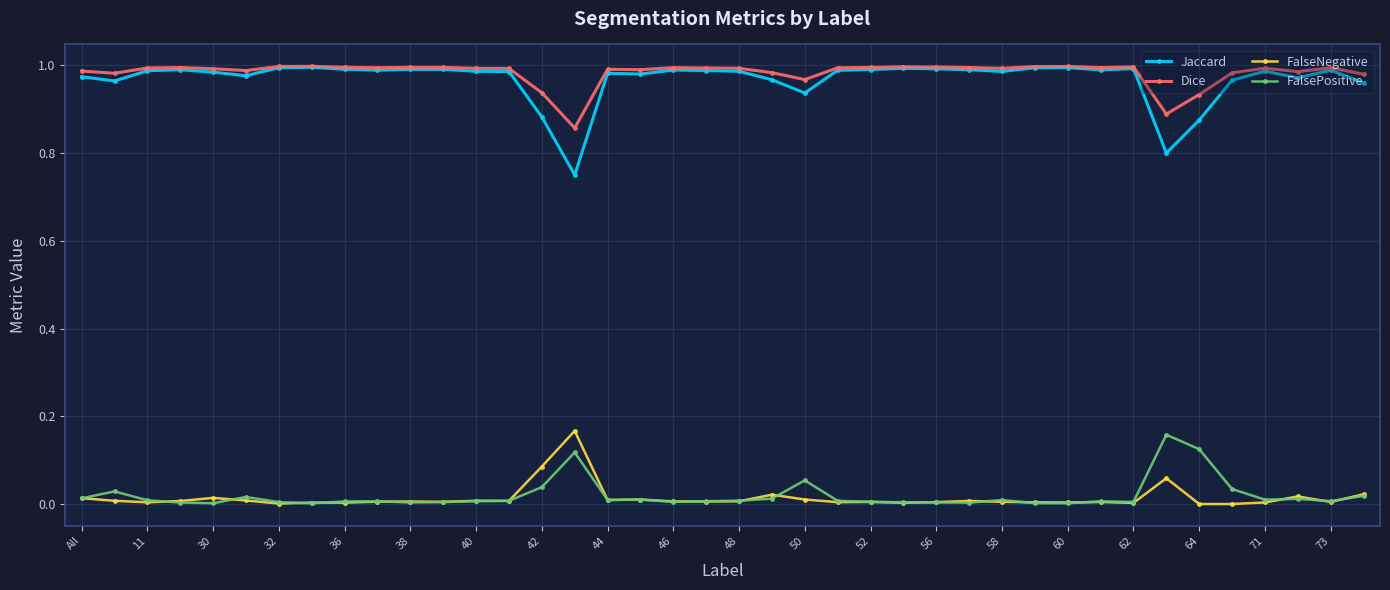

What is the sum of all FalseNegative values?

0.6